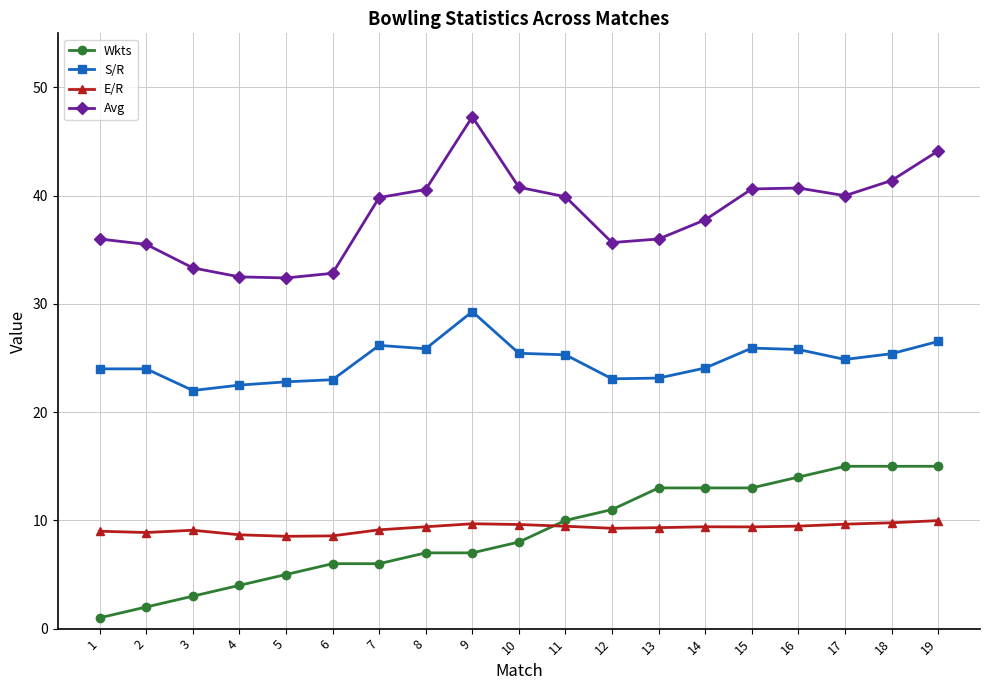

Which series has the largest range (max minus min)?

Avg